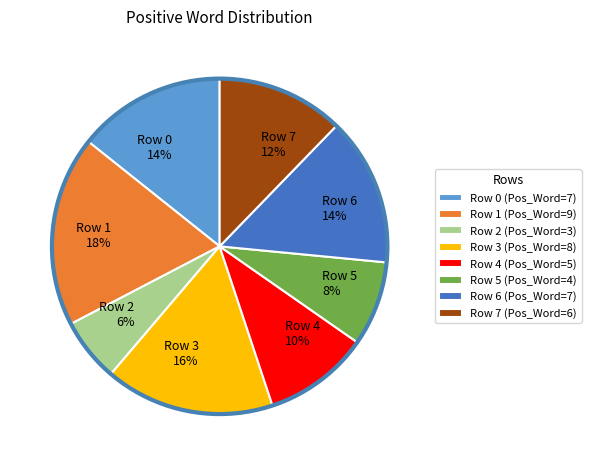

To the nearest percent, what portion does Row 7 represent?

12%